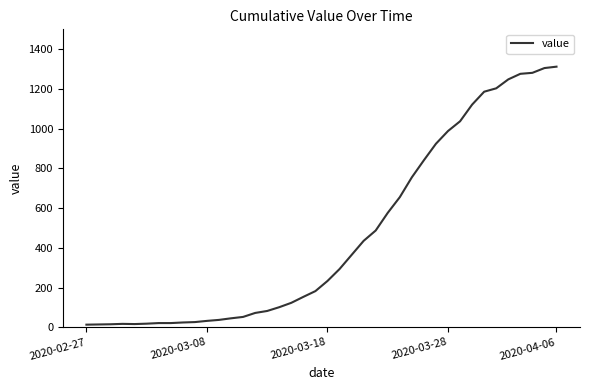

What is the difference between the maximum and minimum values?

1299